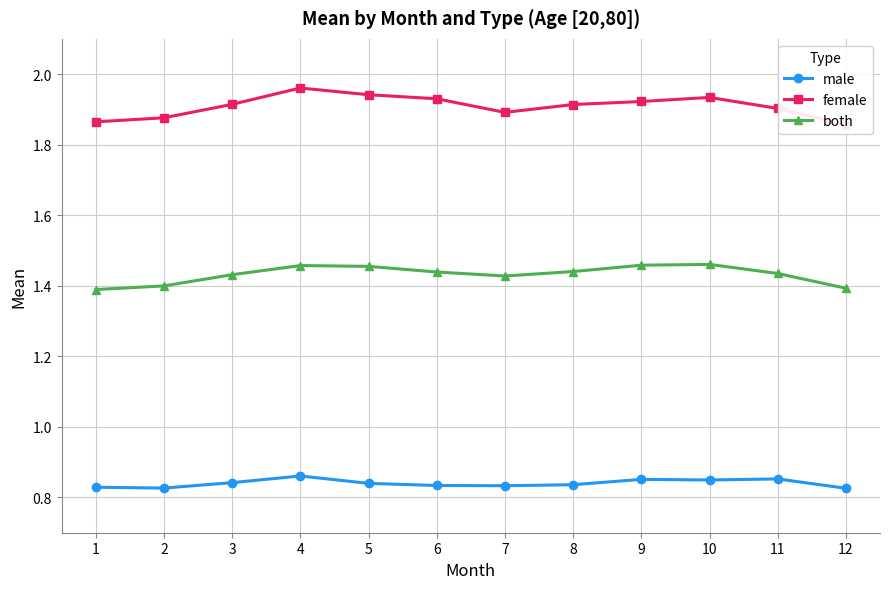

What is the sum of the male values at 11 and 1?

1.7